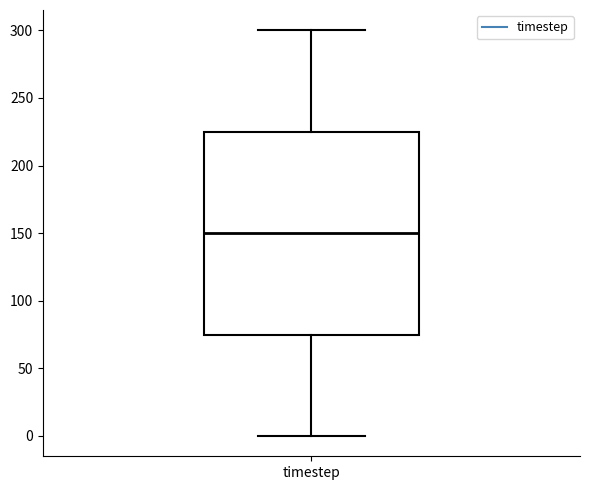

Where is the lower edge of the box for timestep on the y-axis? The values are not printed on the chart, so give them approximately, as read against the axis.

75